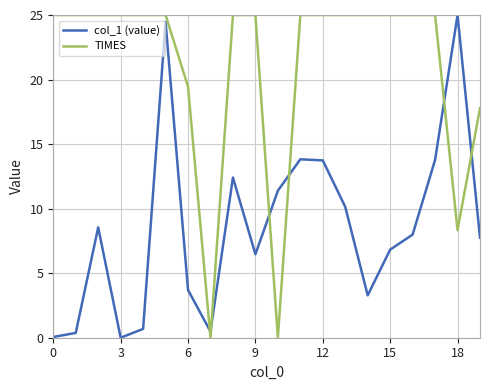

What is the difference between the maximum and minimum values in the TIMES series?

25.0